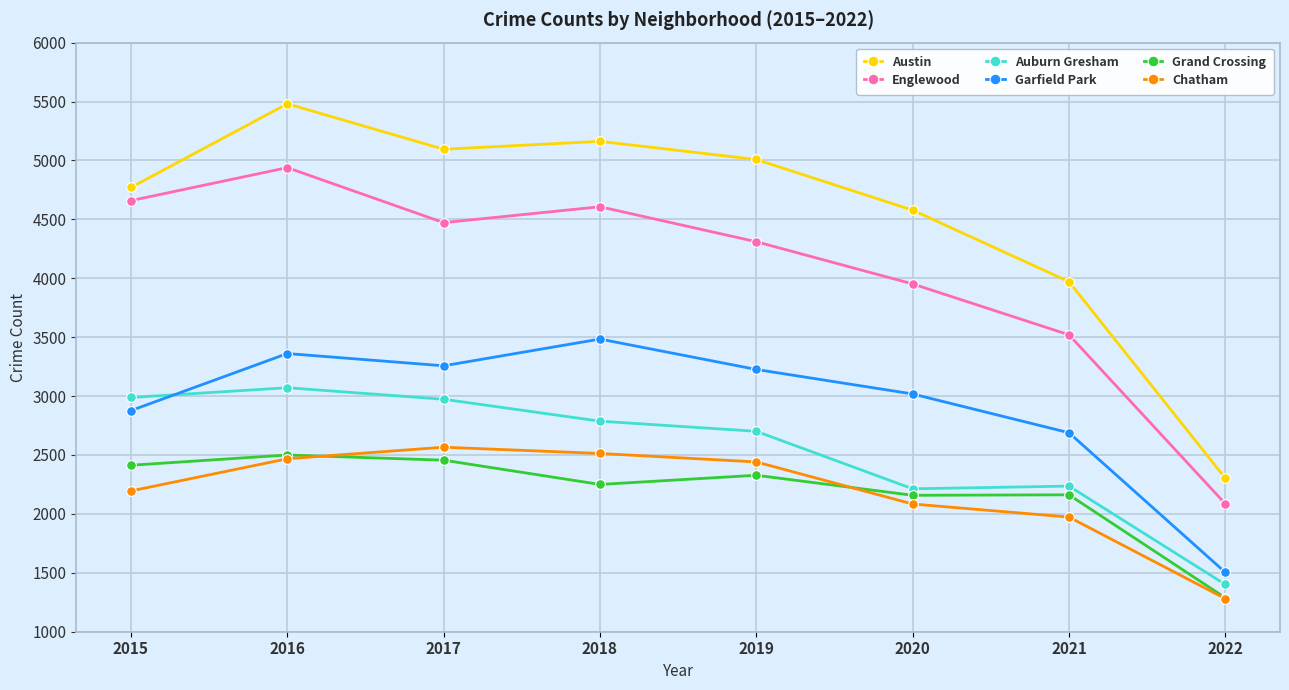

How many series are shown in this chart?

6